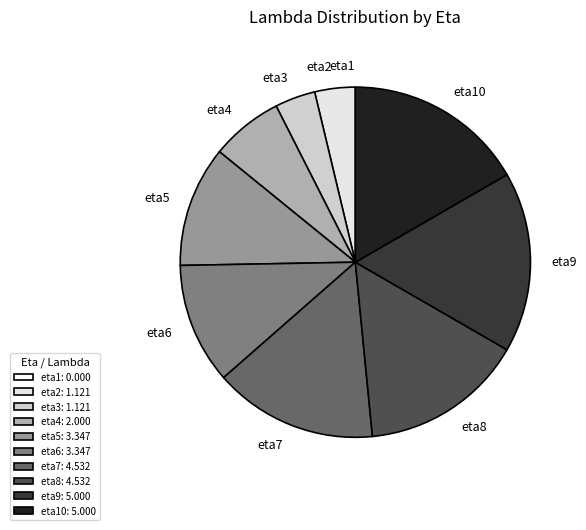

Do eta2 and eta4 together represent more than half of the pie?

No